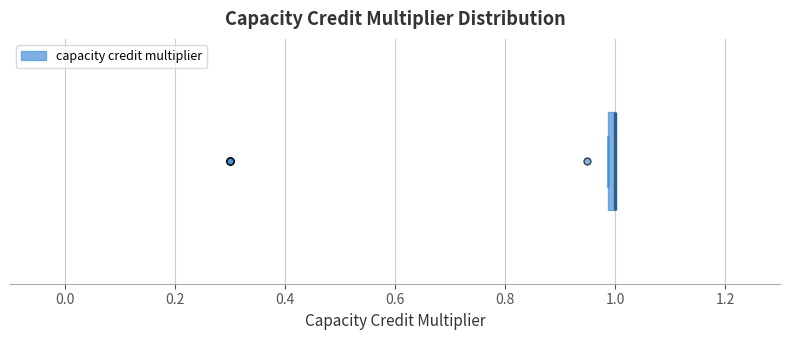

Where is the right edge of the box on the x-axis? The values are not printed on the chart, so give them approximately, as read against the axis.

1.00